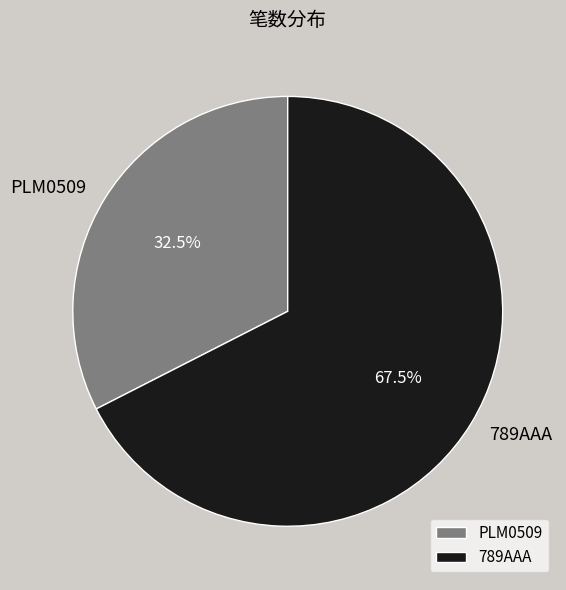

Is 789AAA the majority of the pie?

Yes